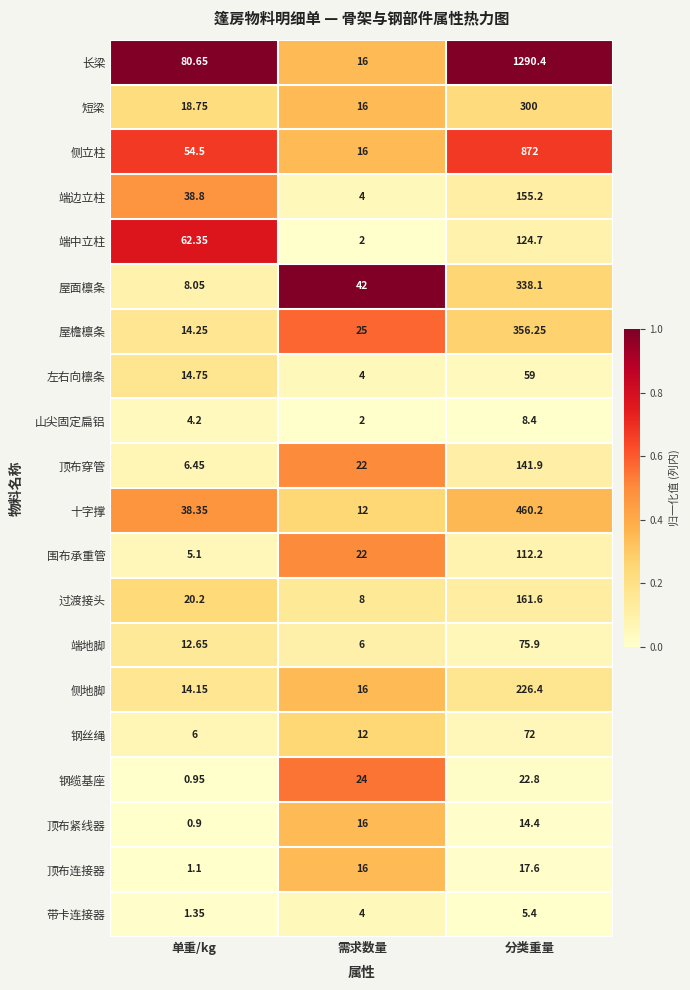

What is the maximum value shown in the chart?

1290.4